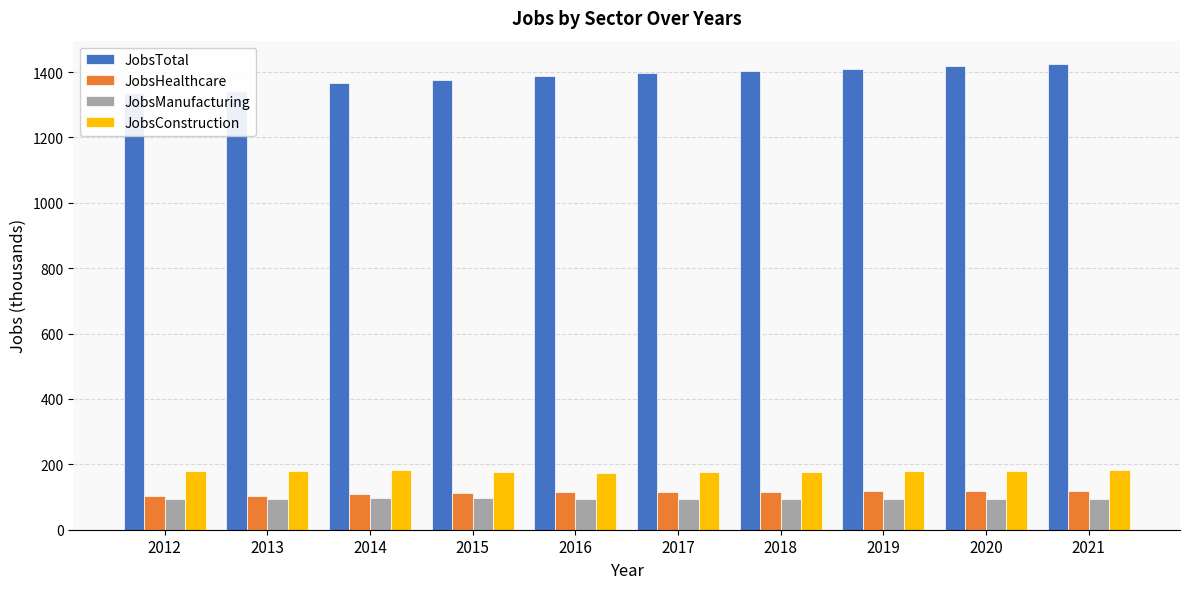

Reading left to right, what are all the values shown in this chart?

JobsTotal: 1336	1343	1368	1377	1388	1396	1403	1410	1418	1425
JobsHealthcare: 104	104	109	112	115	115	116	117	118	119
JobsManufacturing: 93	93	98	96	93	93	93	93	93	93
JobsConstruction: 180	180	182	178	175	177	178	179	181	182